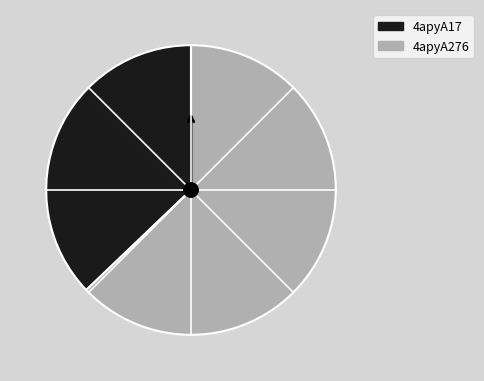

Which category has the biggest portion of the pie?

4apyA276